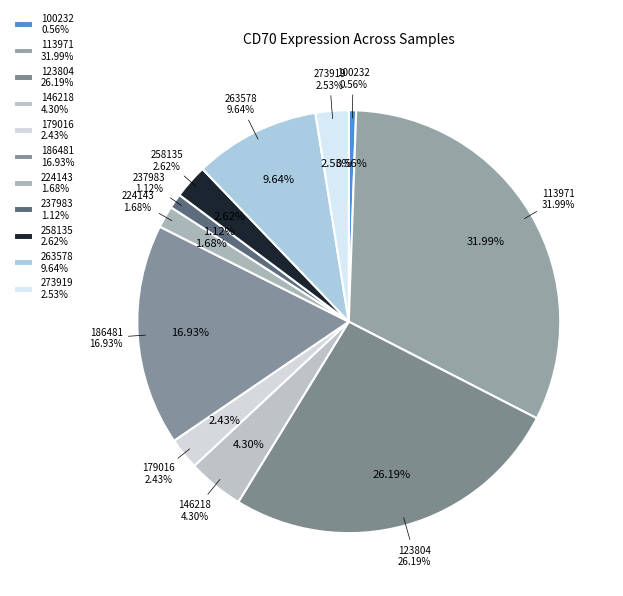

Which has a higher value, 113971 or 258135?

113971